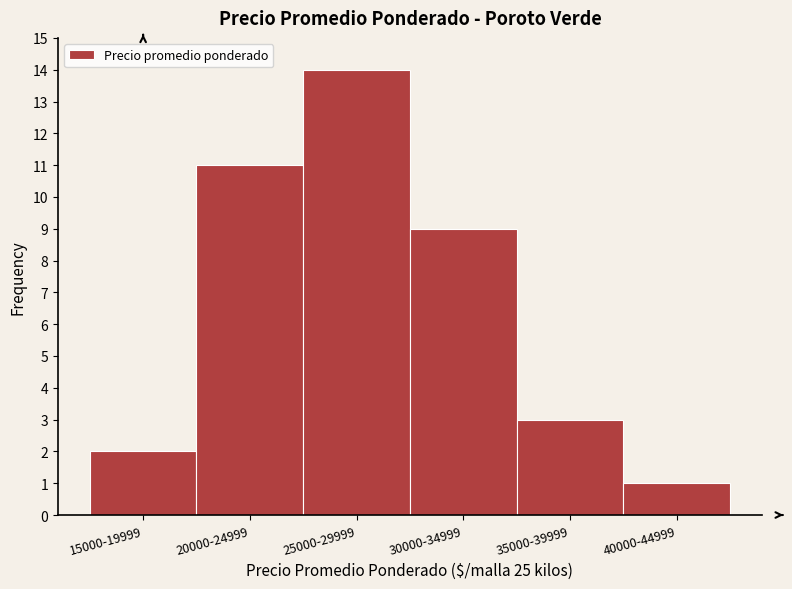

Reading right to left, list all the values displayed in this chart.

1	3	9	14	11	2